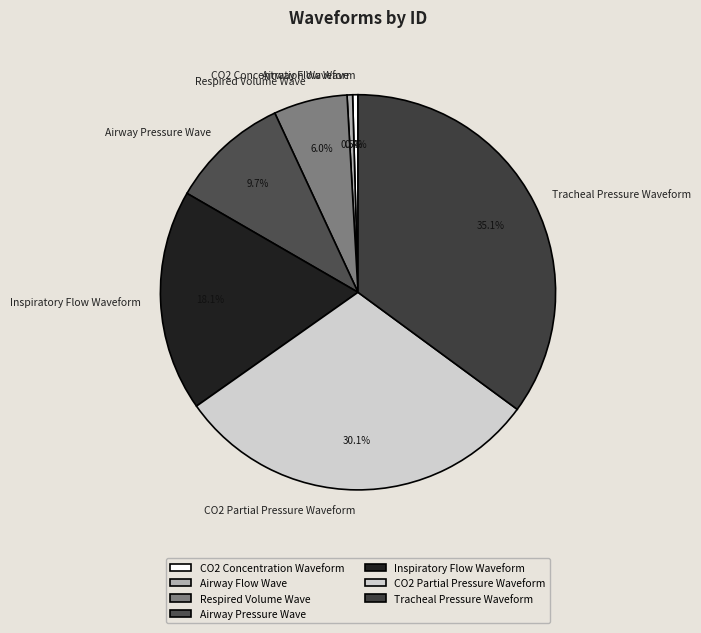

How many segments does this pie chart have?

7